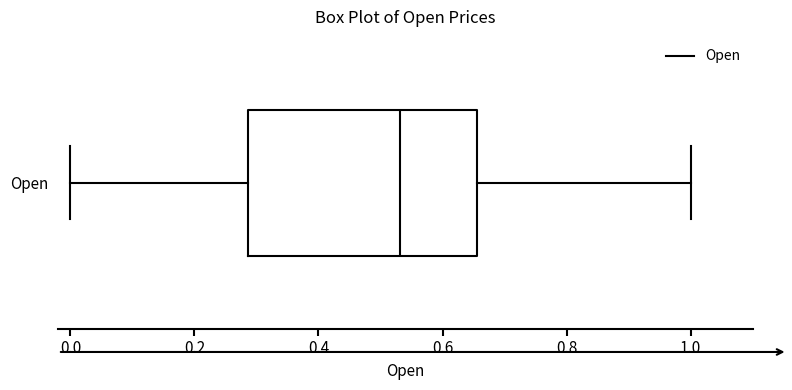

Transcribe this box plot: give where the median line is, the range the box spans, and where the two whiskers end, as read against the x-axis. The values are not printed on the chart, so give them approximately, as read against the axis.

median 0.54, box 0.28 to 0.66, whiskers 0.00 to 1.00